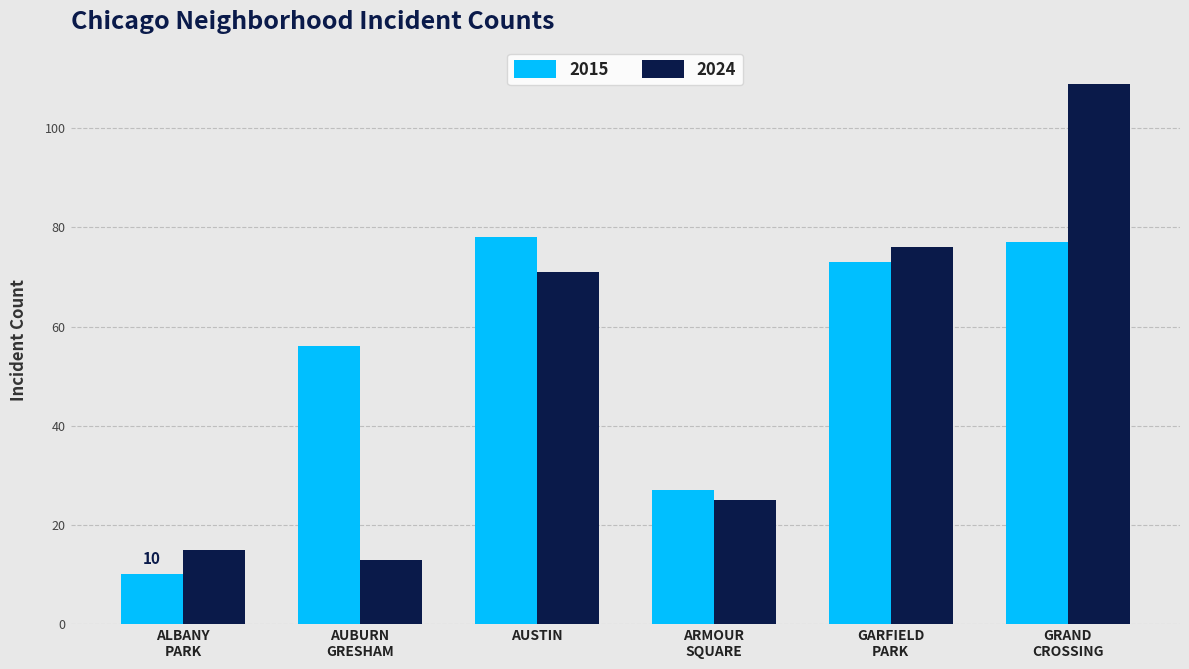

What are all the series names shown in the legend?

2015, 2024